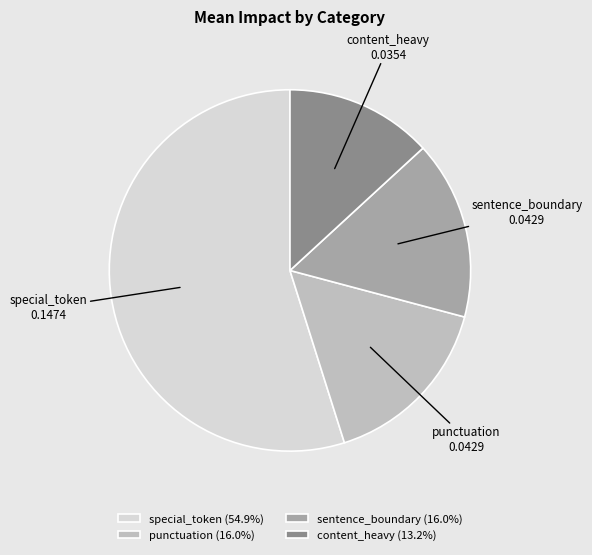

Do special_token and content_heavy together represent more than half of the pie?

Yes